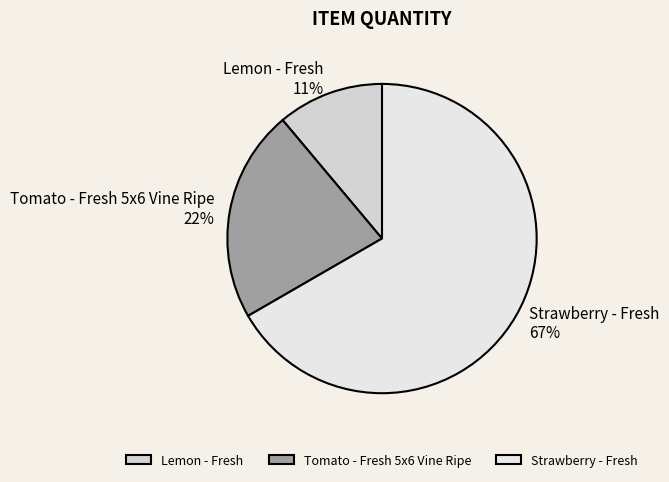

Between Lemon - Fresh and Strawberry - Fresh, which is larger?

Strawberry - Fresh